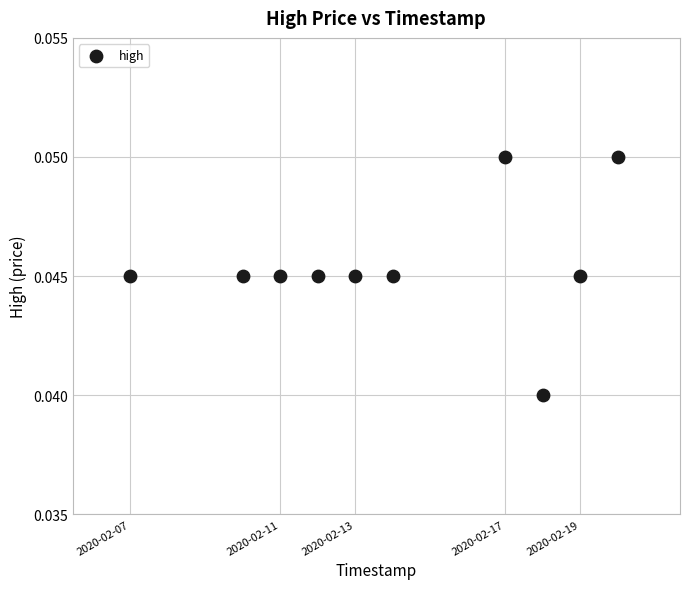

What is the average X value?

1581647040.0